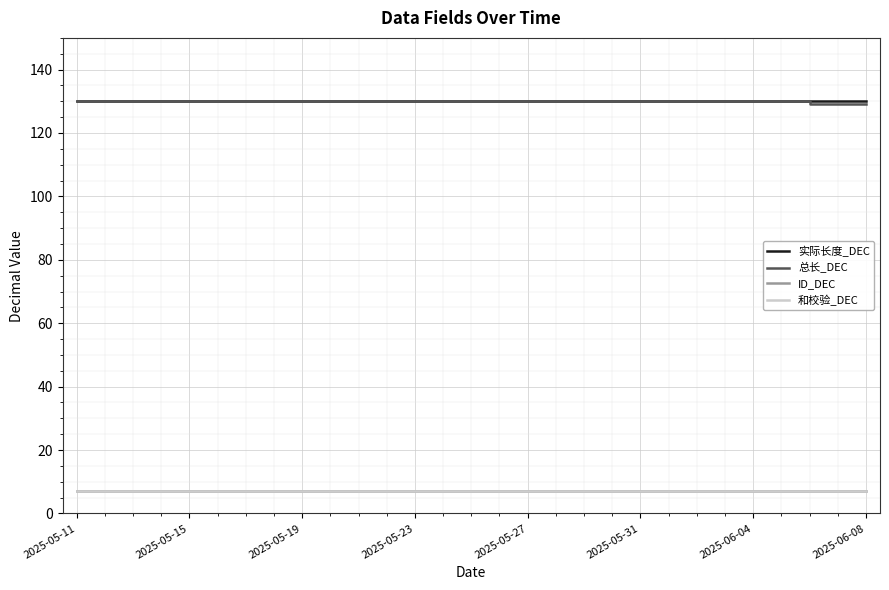

Does the chart have visible grid lines?

Yes